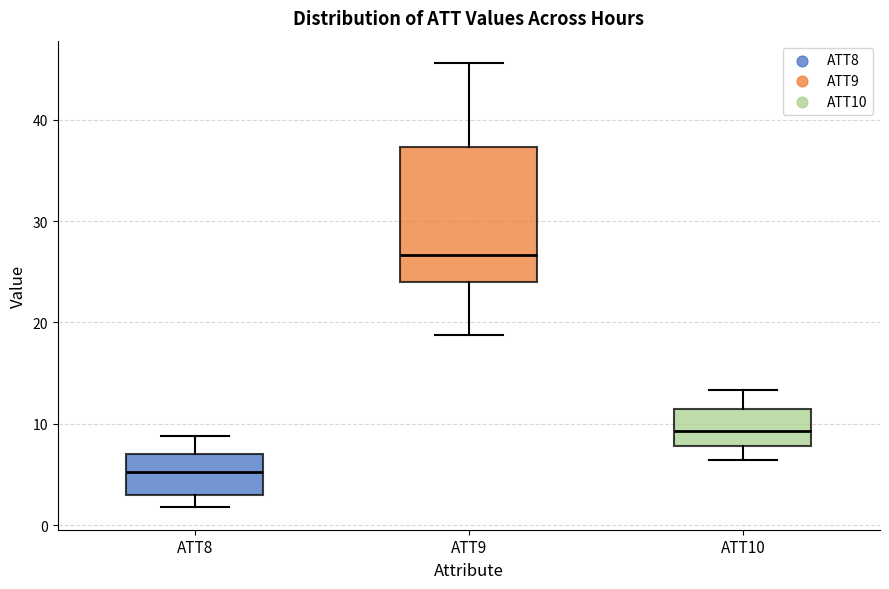

Which box's median line is the lowest?

ATT8